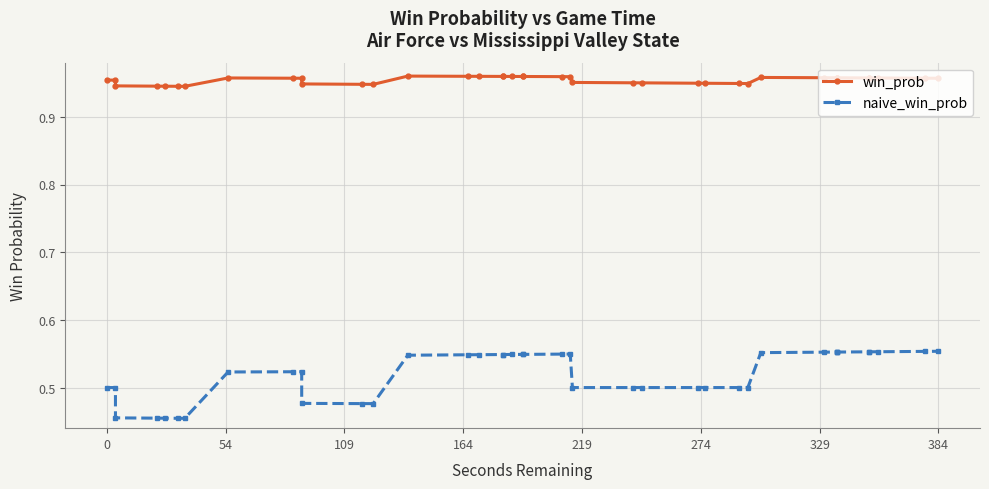

True or false: win_prob and naive_win_prob intersect in this chart.

False